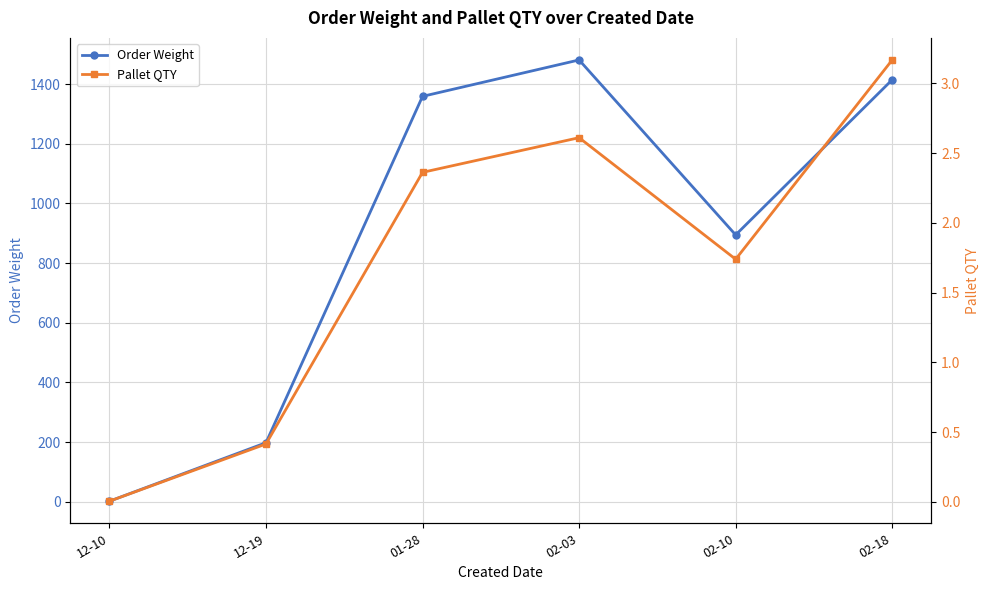

Which series has the largest range (max minus min)?

Order Weight